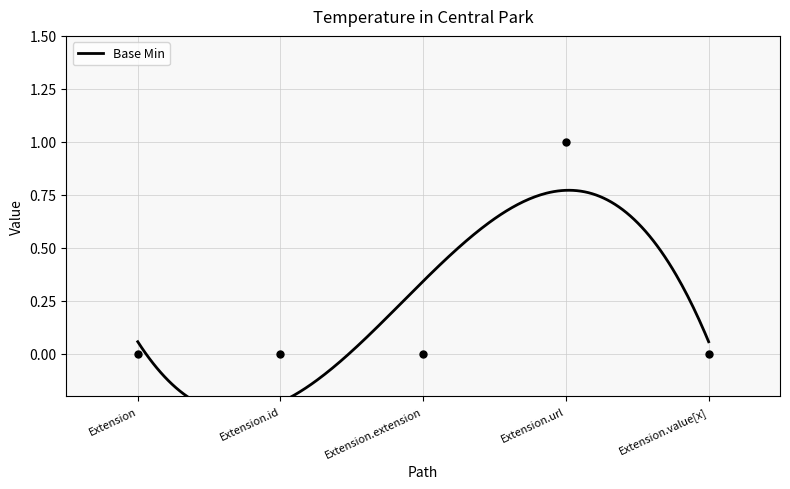

At which category does the chart reach its peak across all series?

Extension.url